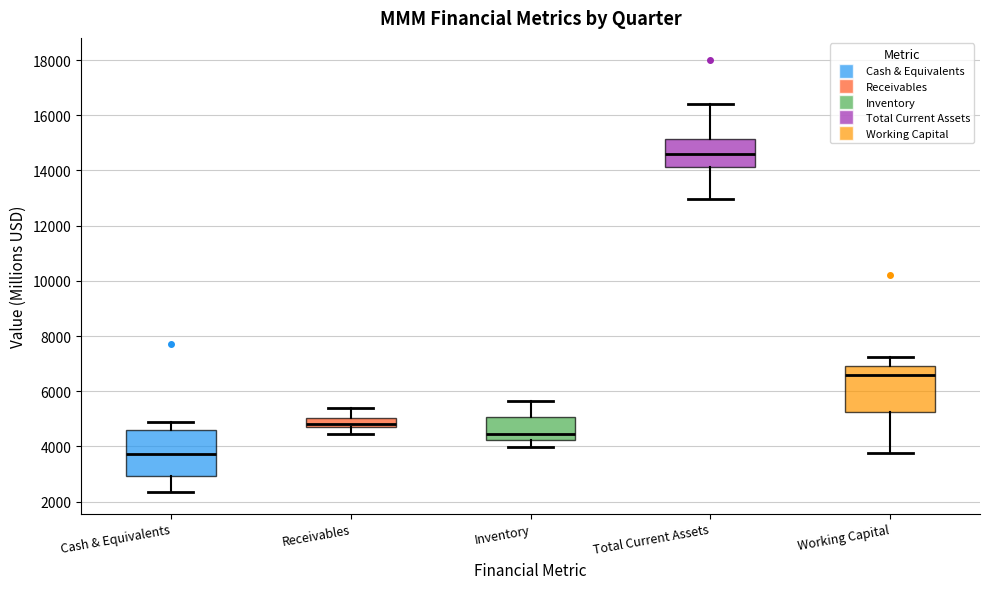

Reading left to right, read every box against the y-axis: the position of its median line, the range the box covers, and the ends of its whiskers. The values are not printed on the chart, so give them approximately, as read against the axis.

Cash & Equivalents: median 3800, box 3000 to 4600, whiskers 2400 to 4800
Receivables: median 4800, box 4600 to 5000, whiskers 4400 to 5400
Inventory: median 4400, box 4200 to 5000, whiskers 4000 to 5600
Total Current Assets: median 14600, box 14200 to 15200, whiskers 13000 to 16400
Working Capital: median 6600, box 5200 to 7000, whiskers 3800 to 7200